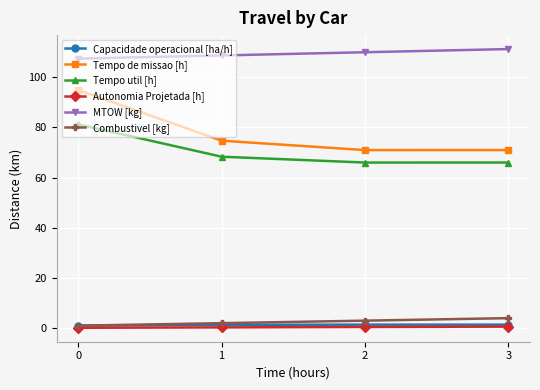

True or false: MTOW [kg] and Combustivel [kg] intersect in this chart.

False